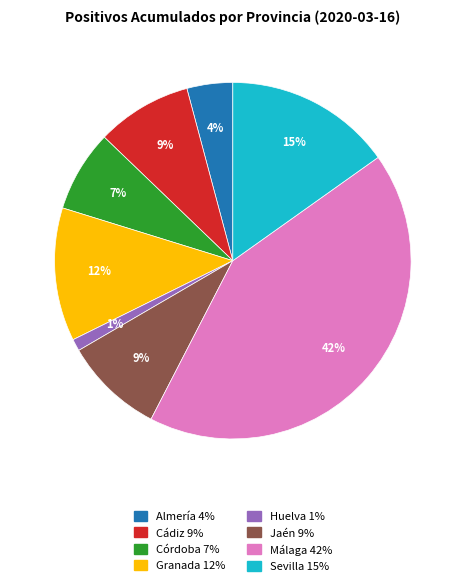

To the nearest percent, what is the difference between the Almería and Huelva slice percentages?

3%